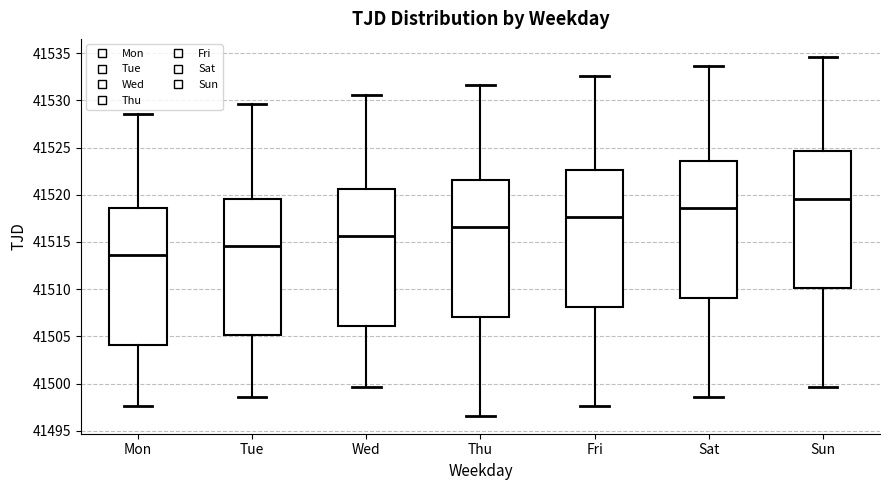

Reading left to right, transcribe this box plot: for each box, give where its median line is, the range the box spans, and where its two whiskers end, as read against the y-axis. The values are not printed on the chart, so give them approximately, as read against the axis.

Mon: median 41513.5, box 41504.0 to 41518.5, whiskers 41497.5 to 41528.5
Tue: median 41514.5, box 41505.0 to 41519.5, whiskers 41498.5 to 41529.5
Wed: median 41515.5, box 41506.0 to 41520.5, whiskers 41499.5 to 41530.5
Thu: median 41516.5, box 41507.0 to 41521.5, whiskers 41496.5 to 41531.5
Fri: median 41517.5, box 41508.0 to 41522.5, whiskers 41497.5 to 41532.5
Sat: median 41518.5, box 41509.0 to 41523.5, whiskers 41498.5 to 41533.5
Sun: median 41519.5, box 41510.0 to 41524.5, whiskers 41499.5 to 41534.5